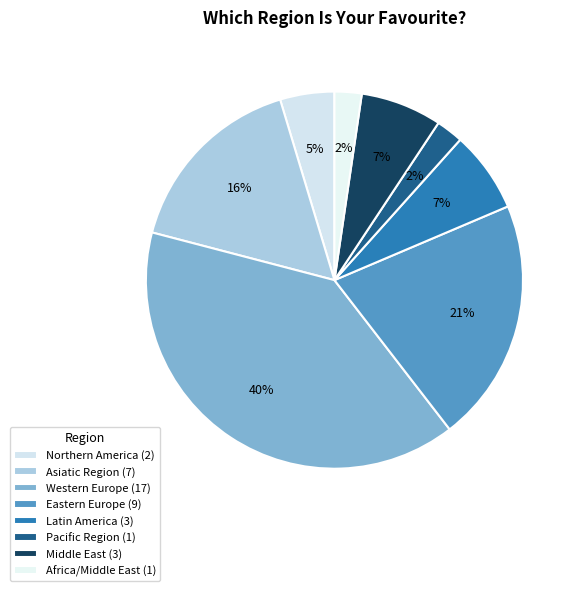

How many segments does this pie chart have?

8